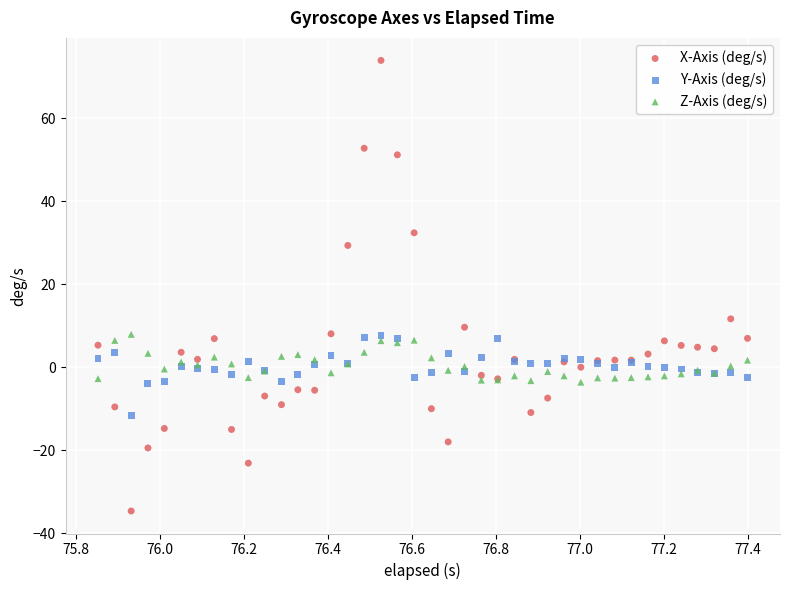

Across all series, what Y value is closest to 19?

11.7